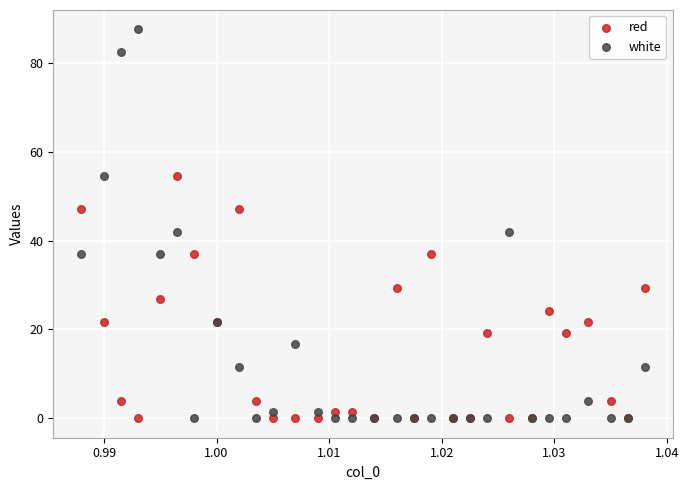

What are all the series names shown in the legend?

red, white